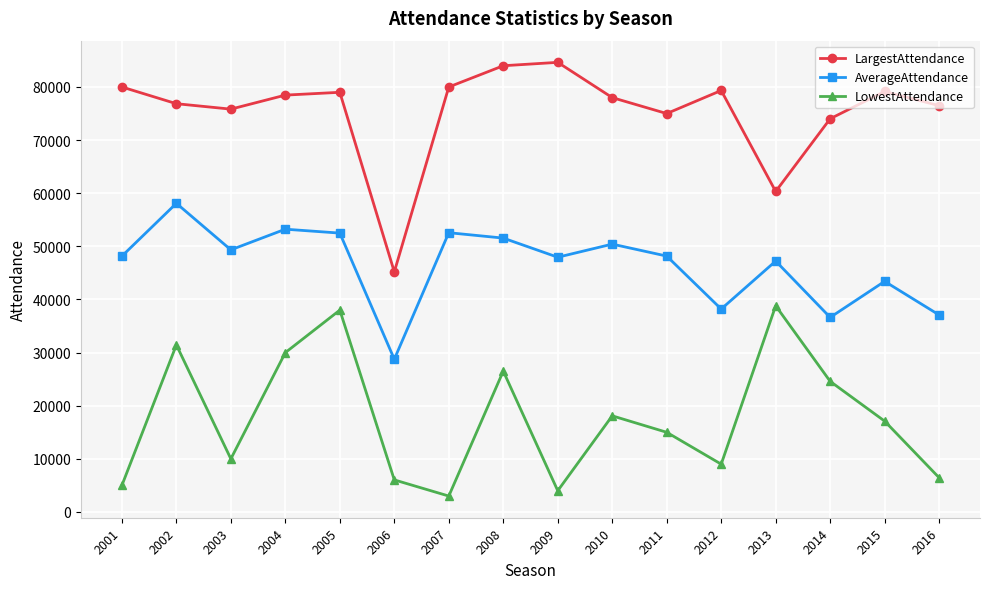

The value of LargestAttendance at 2011 is 21673. True or false?

False